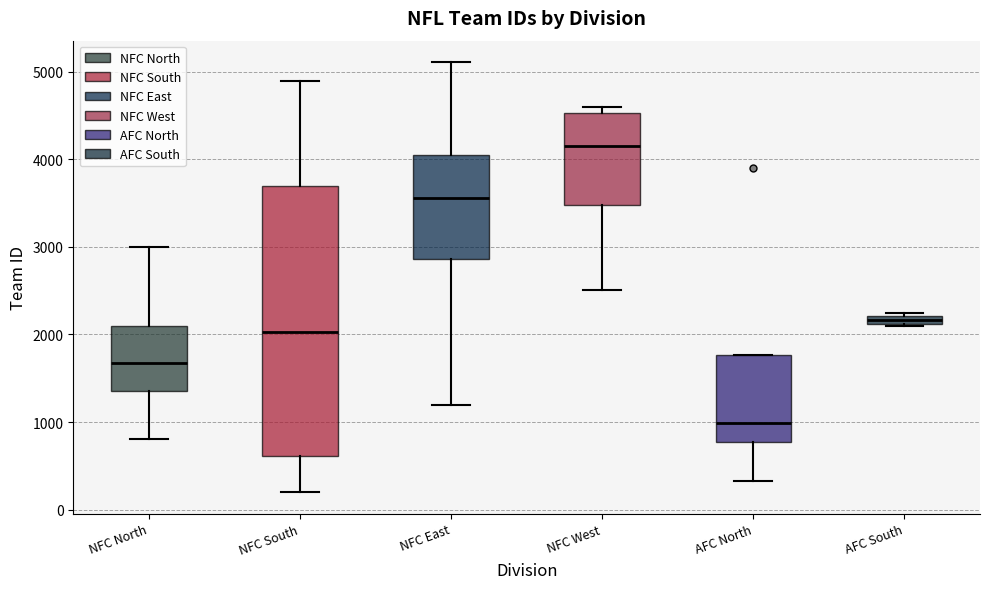

Where does the lower whisker of the box for NFC South end on the y-axis? The values are not printed on the chart, so give them approximately, as read against the axis.

200